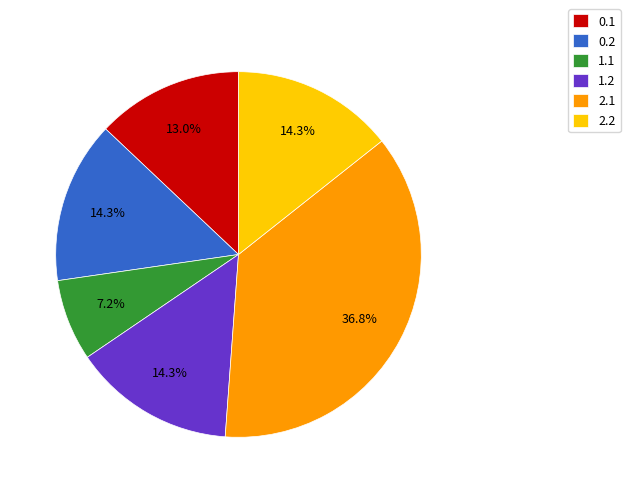

What portion of the pie excludes 1.2?

85.7%